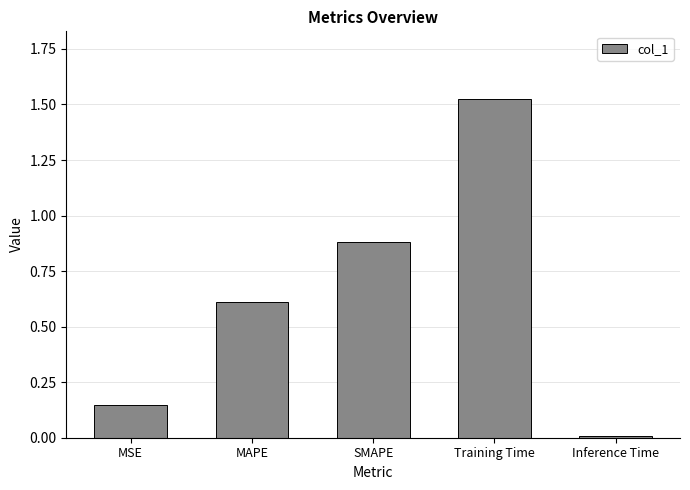

What is the label of the 3rd bar from the left?

SMAPE